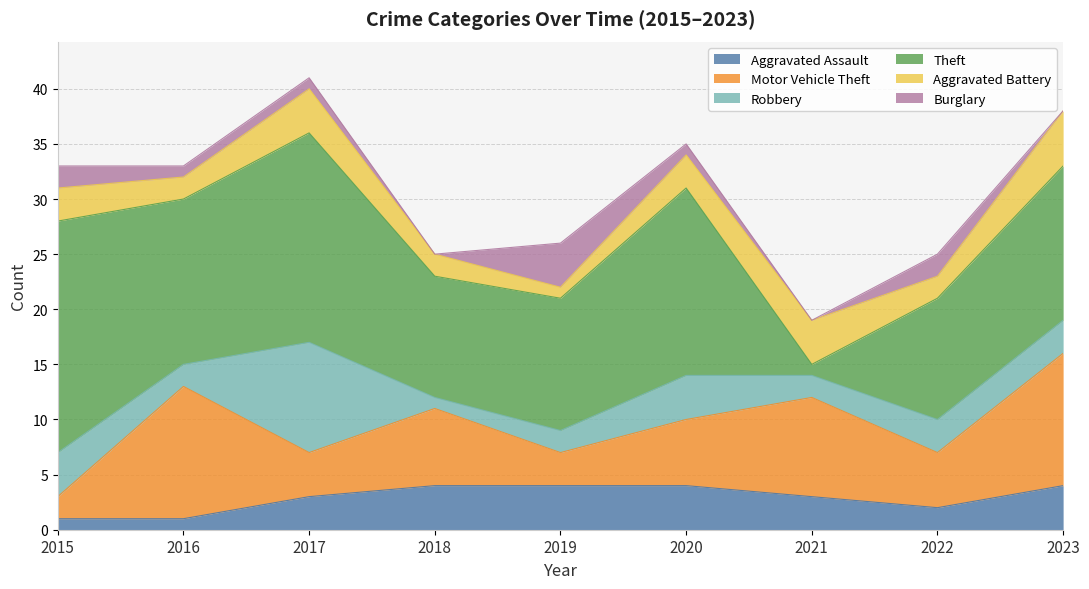

What is the sum of the Motor Vehicle Theft values at 2021 and 2023?

21